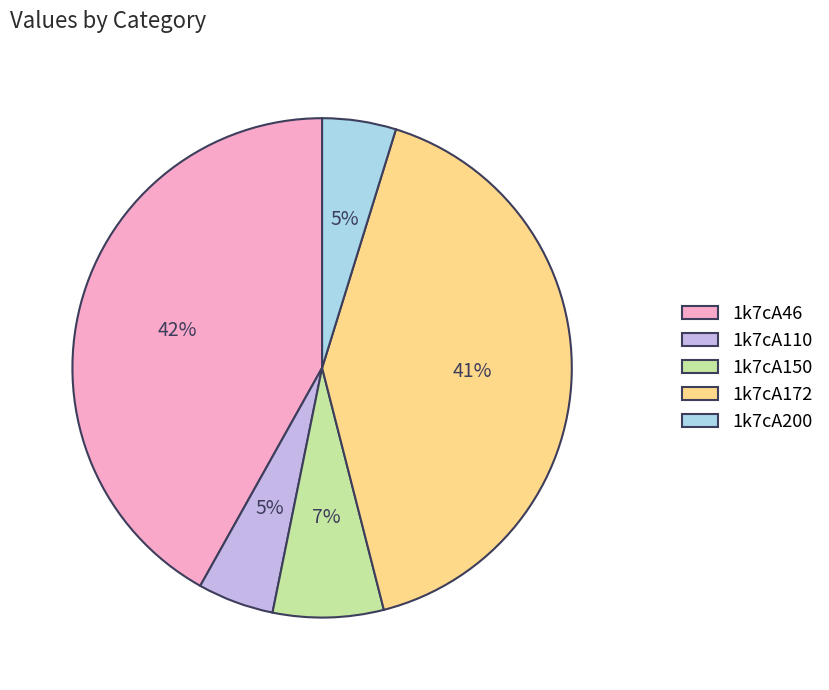

Does 1k7cA110 account for over 50% of the chart?

No